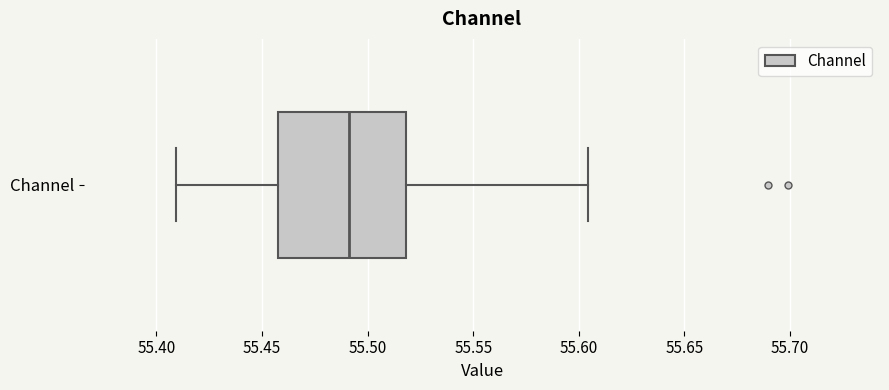

Read this box plot against the x-axis: the position of the median line, the range covered by the box, and the ends of both whiskers. The values are not printed on the chart, so give them approximately, as read against the axis.

median 55.490, box 55.455 to 55.520, whiskers 55.410 to 55.605